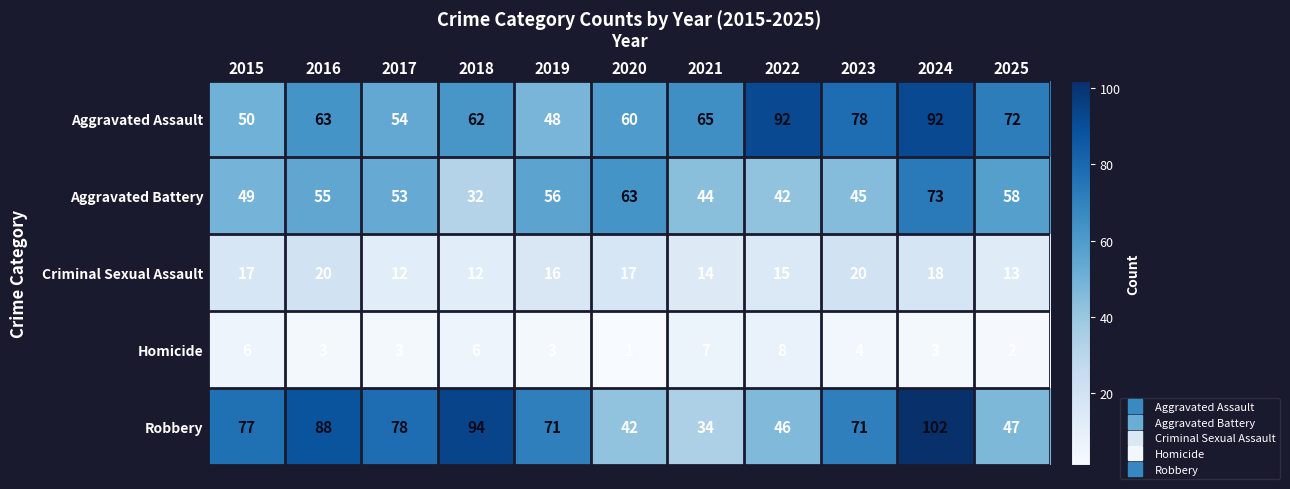

At which category is the sum across all series the highest?

2024